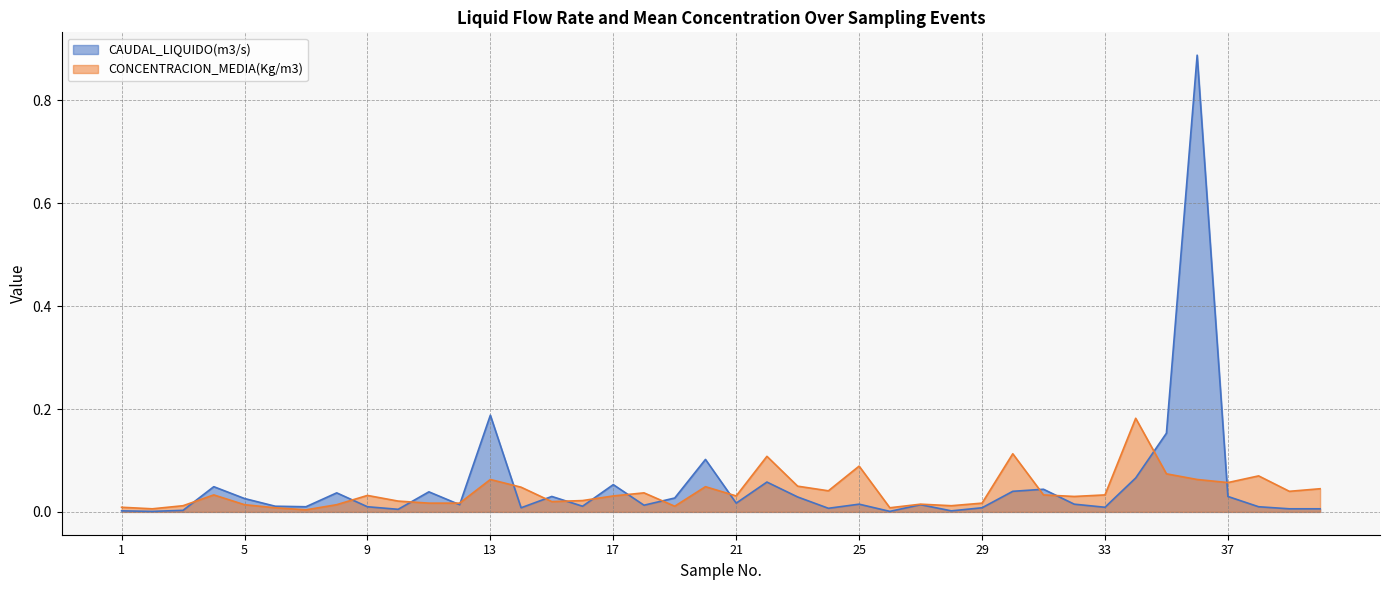

What is the approximate value of CONCENTRACION_MEDIA(Kg/m3) at 23?

0.1